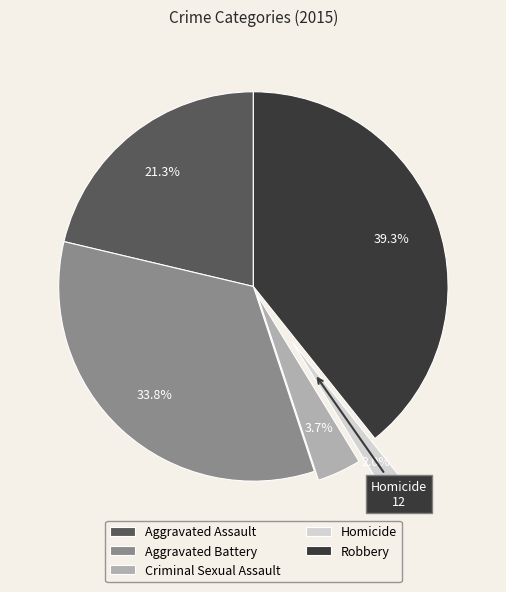

Which has a higher value, Homicide or Criminal Sexual Assault?

Criminal Sexual Assault